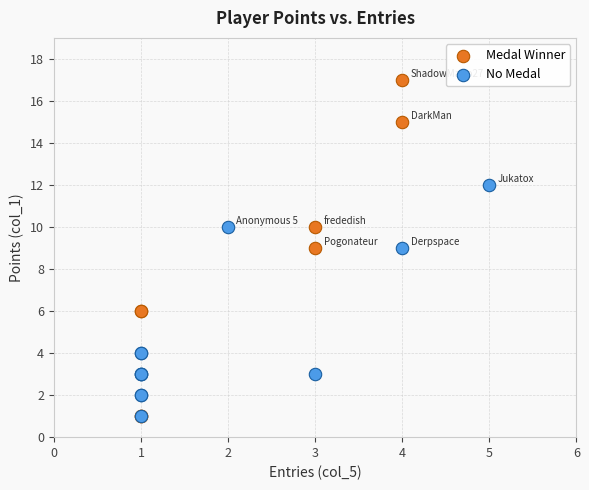

Which series contains the highest Y value?

Medal Winner